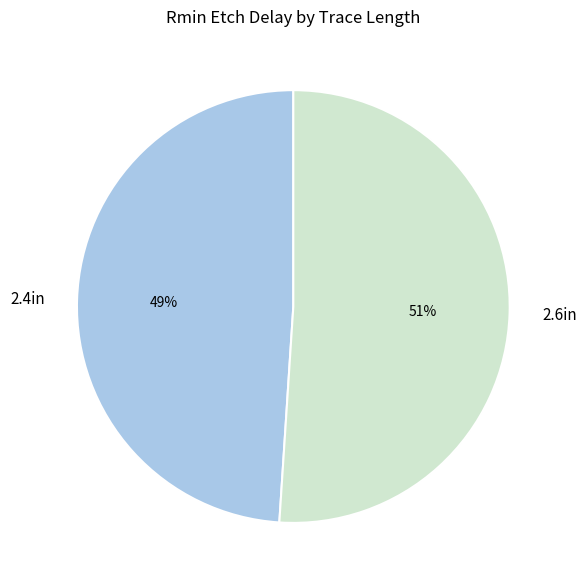

Rank the categories by value from lowest to highest.

2.4in, 2.6in